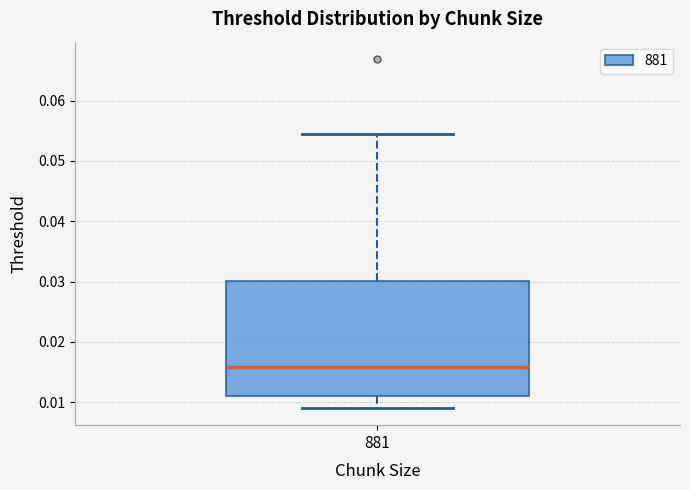

Read this box plot against the y-axis: the position of the median line, the range covered by the box, and the ends of both whiskers. The values are not printed on the chart, so give them approximately, as read against the axis.

median 0.016, box 0.011 to 0.030, whiskers 0.009 to 0.054